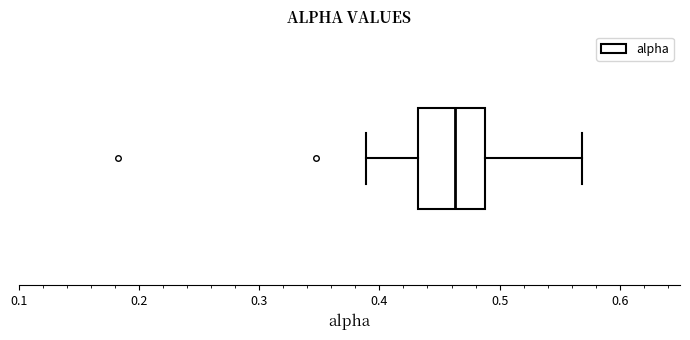

Transcribe this box plot: give where the median line is, the range the box spans, and where the two whiskers end, as read against the x-axis. The values are not printed on the chart, so give them approximately, as read against the axis.

median 0.46, box 0.43 to 0.49, whiskers 0.39 to 0.57